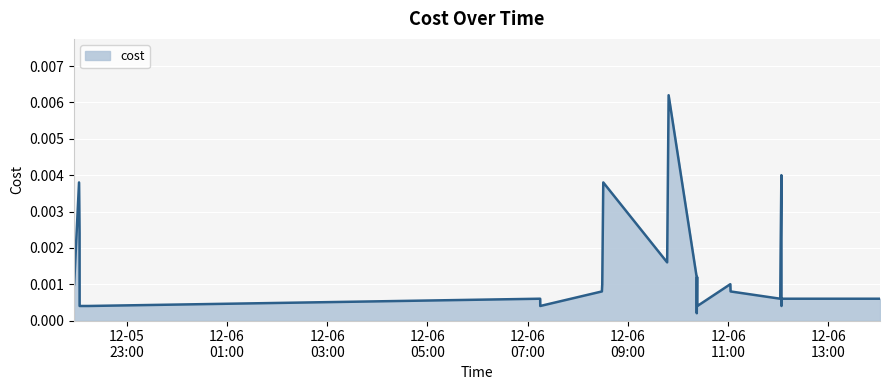

What is the label of the 5th point from the left?

2023-12-05 22:14:06